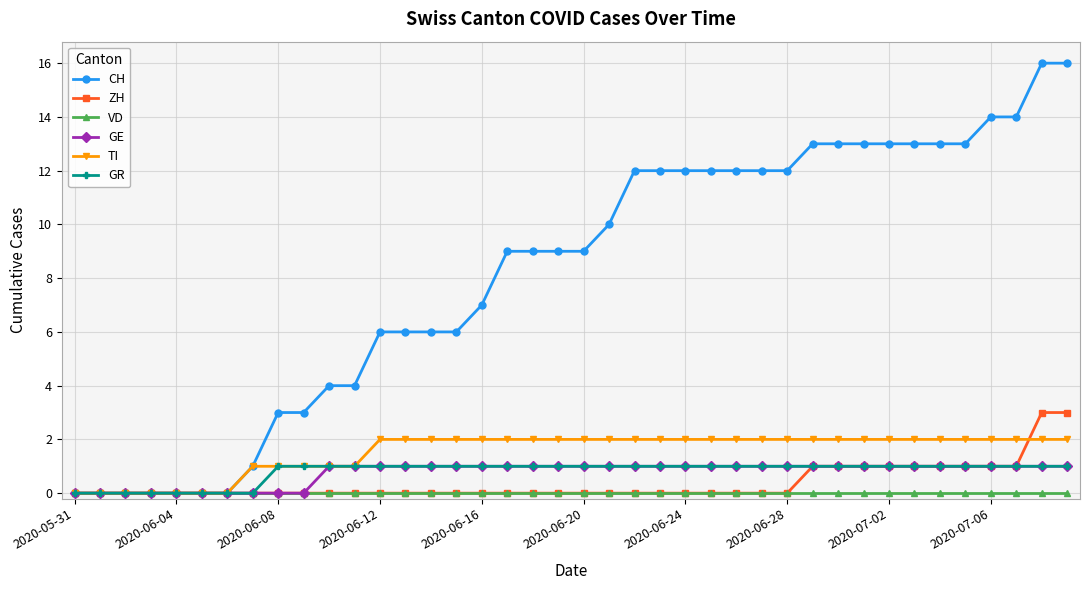

After their last crossing, which series has the higher values: ZH or TI?

ZH